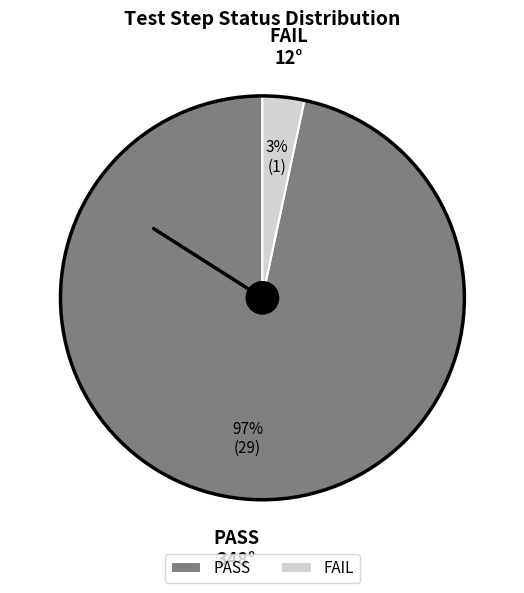

Which slice represents more than half of the pie?

PASS